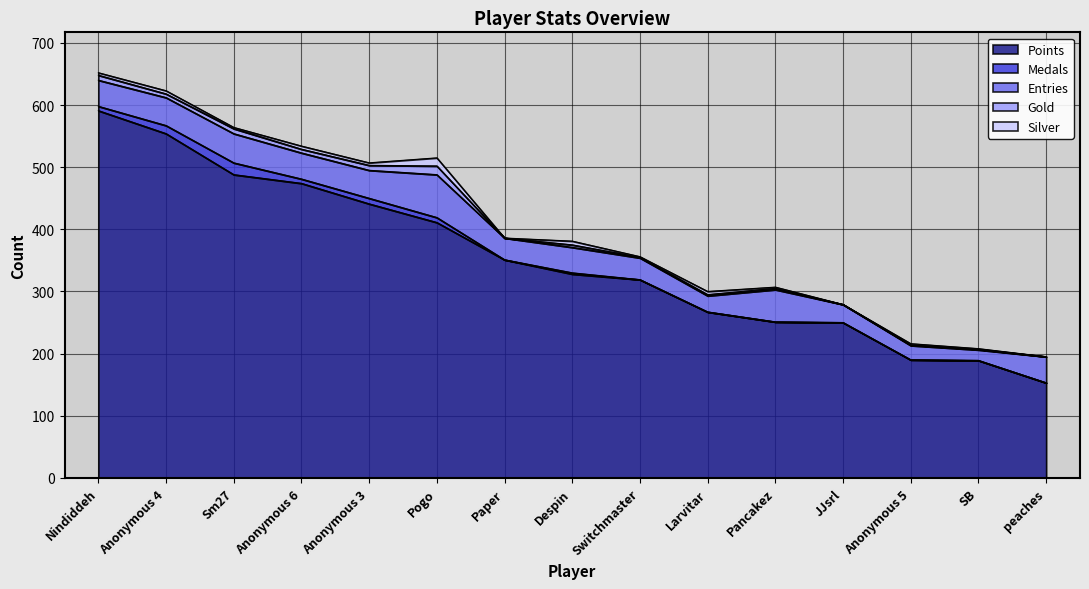

The Entries series shows 26 at SB. True or false?

False